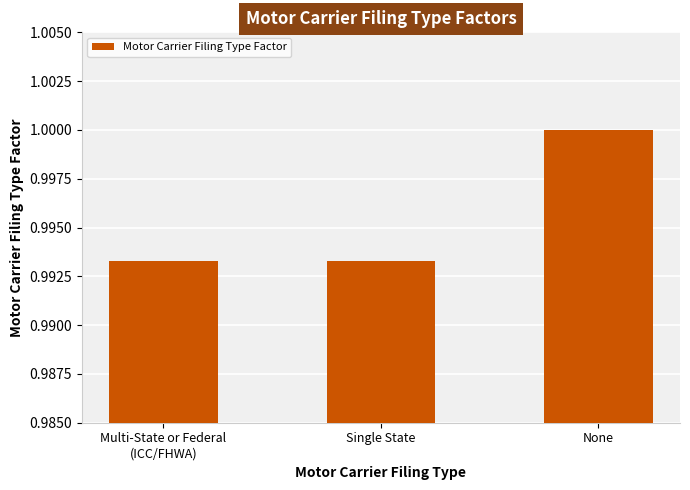

What is the label of the 1st bar from the left?

Multi-State or Federal
(ICC/FHWA)